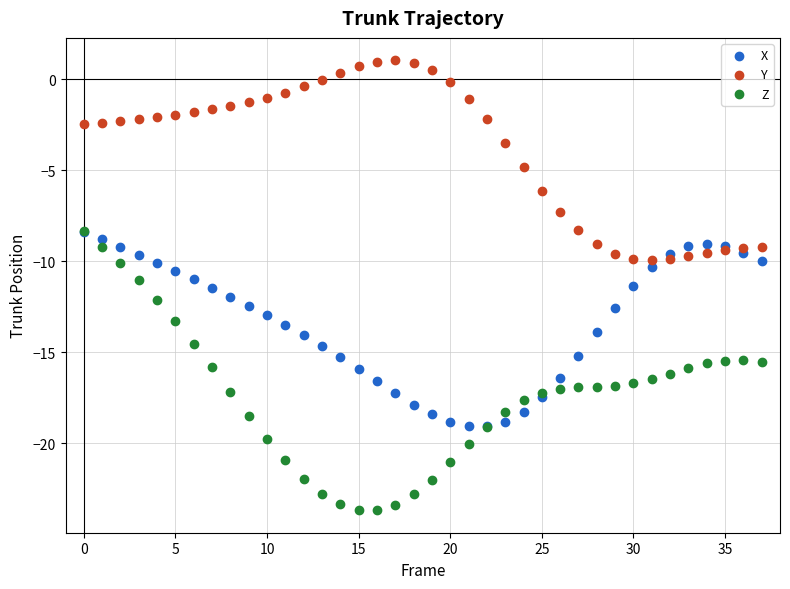

What are all the series names shown in the legend?

X, Y, Z